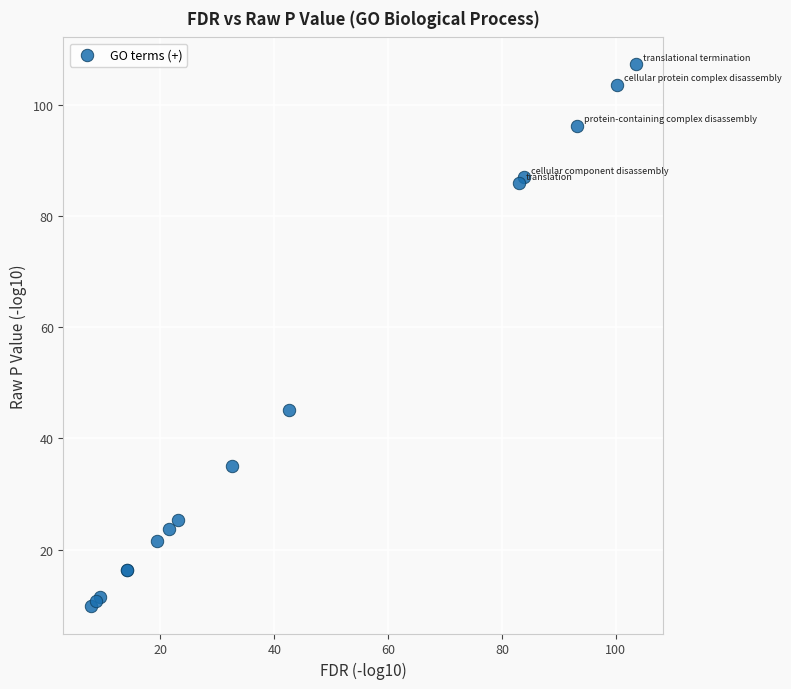

What Y value in the scatter plot is closest to 58?

45.1